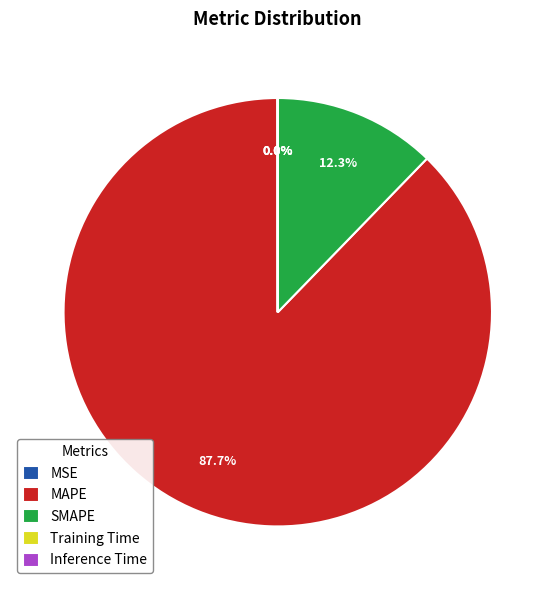

True or false: MAPE accounts for 78% of the total.

False